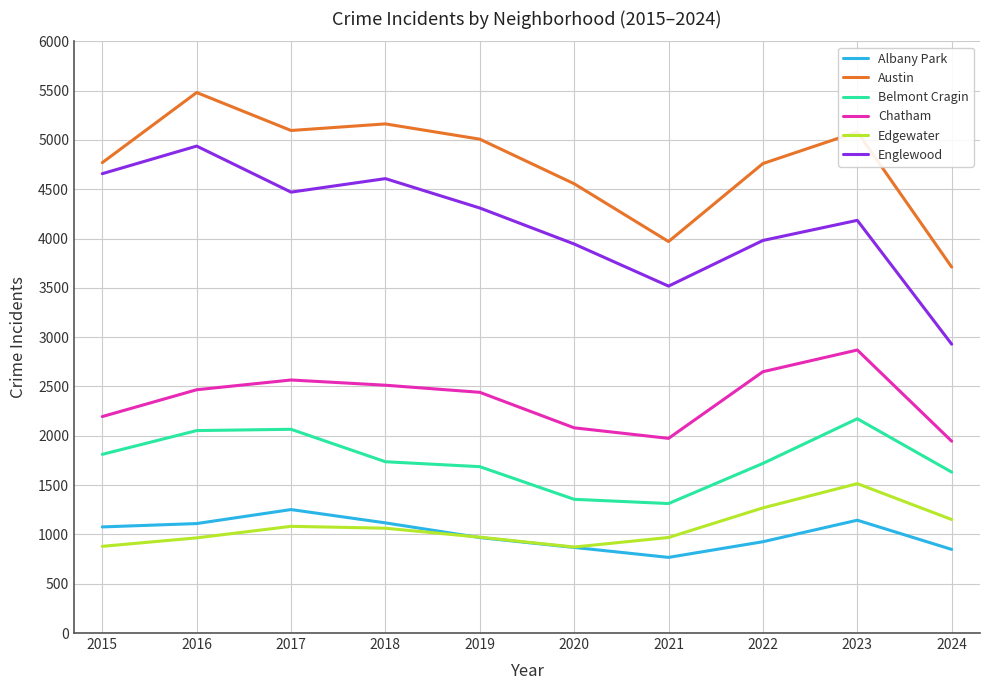

Rank the series by their maximum value, from lowest to highest.

Albany Park, Edgewater, Belmont Cragin, Chatham, Englewood, Austin